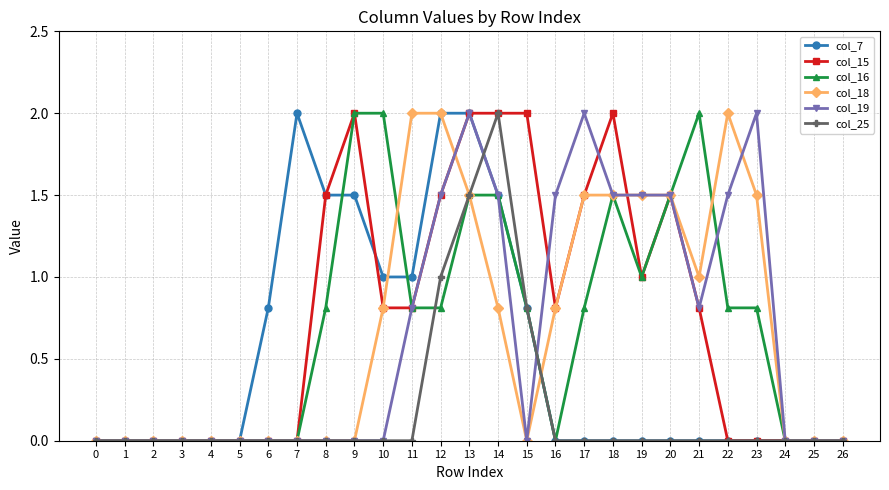

What is the sum of all col_25 values?

5.3